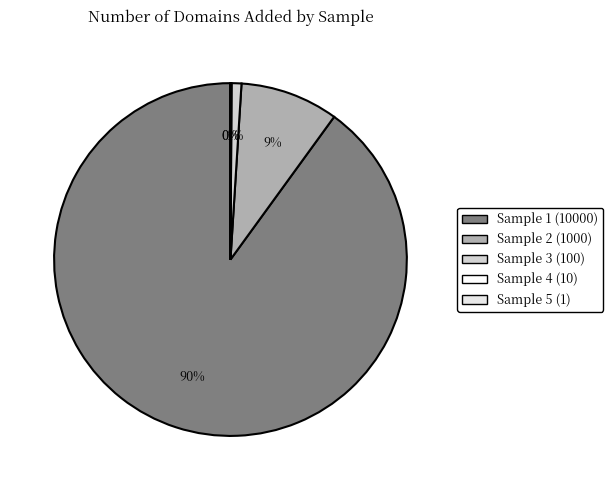

Do Sample 3 (100) and Sample 1 (10000) together represent more than half of the pie?

Yes